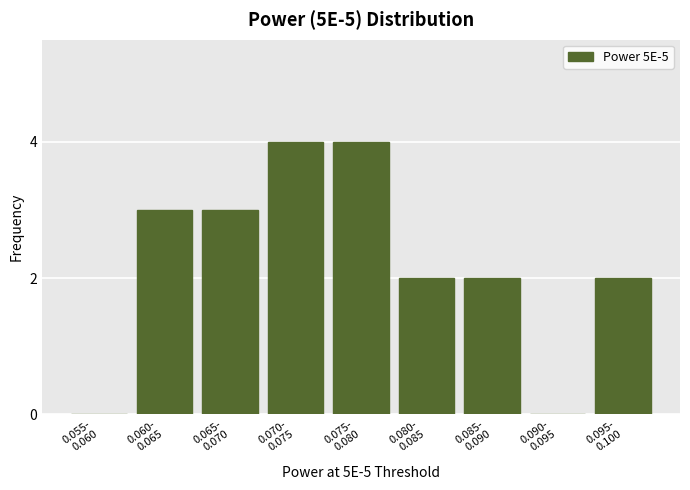

What is the sum of all values?

20